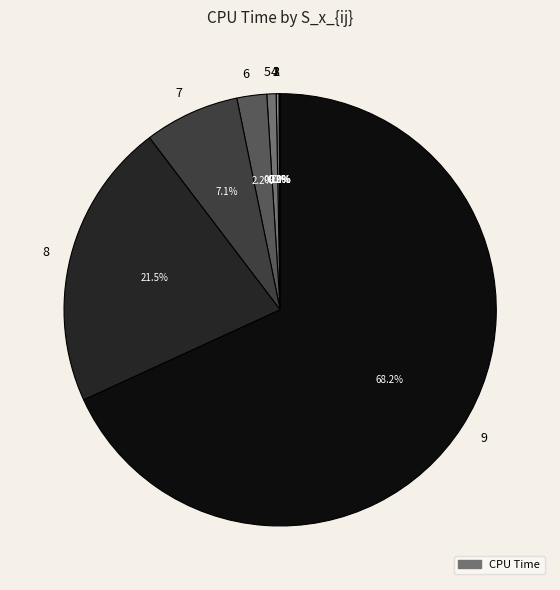

Which slice is the largest?

9